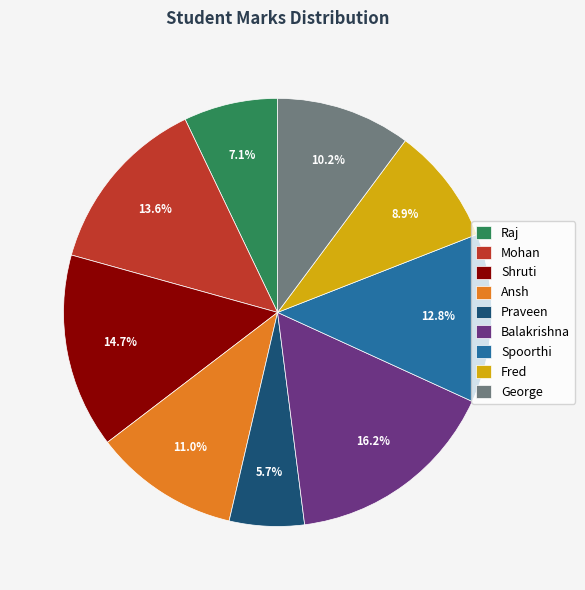

Rank the categories by value from highest to lowest.

Balakrishna, Shruti, Mohan, Spoorthi, Ansh, George, Fred, Raj, Praveen